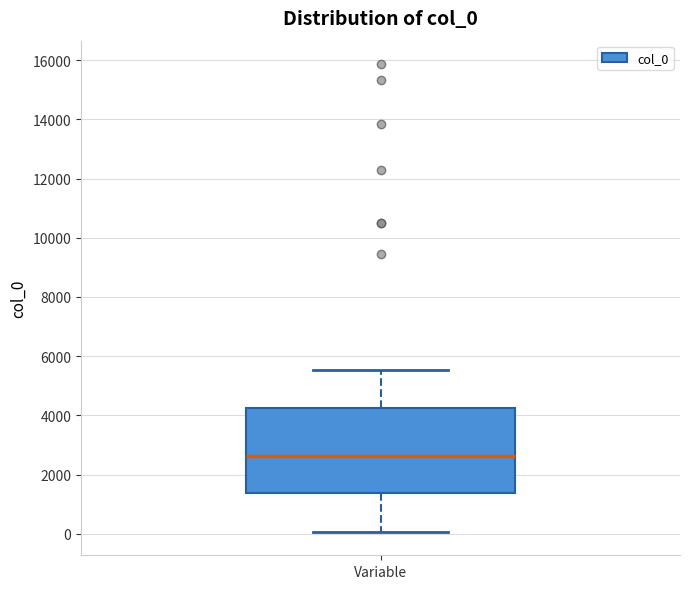

Transcribe this box plot: give where the median line is, the range the box spans, and where the two whiskers end, as read against the y-axis. The values are not printed on the chart, so give them approximately, as read against the axis.

median 2600, box 1400 to 4200, whiskers 0 to 5600